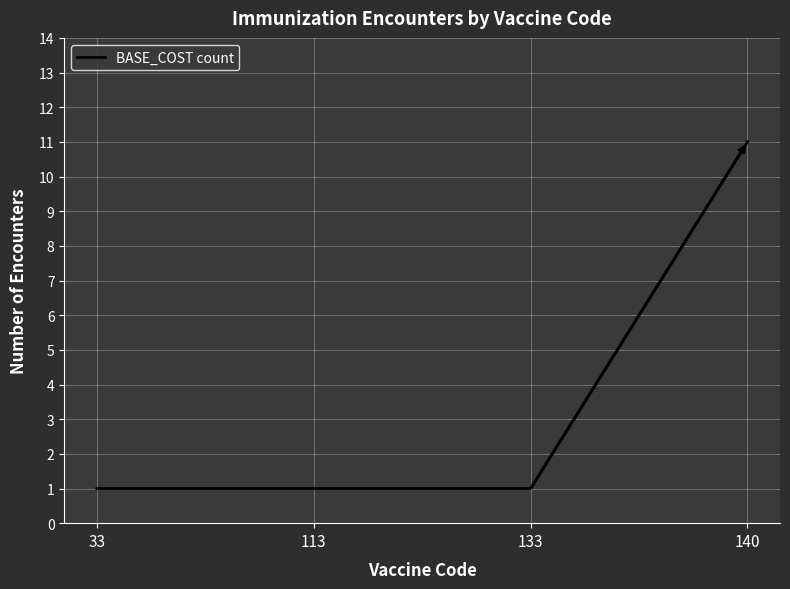

What value does the data have at 140?

11